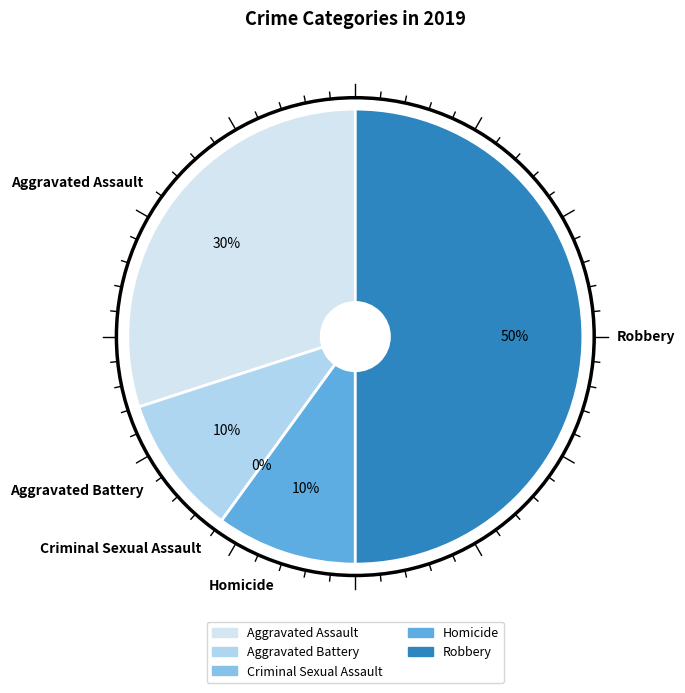

How many segments does this pie chart have?

5